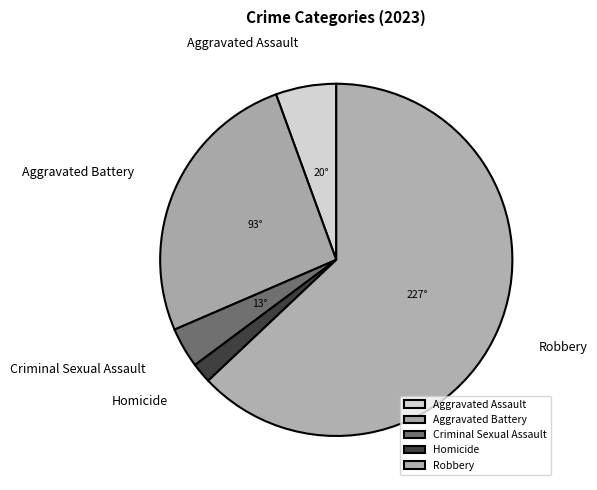

Approximately how many times larger is the value at Criminal Sexual Assault compared to Homicide?

2.0